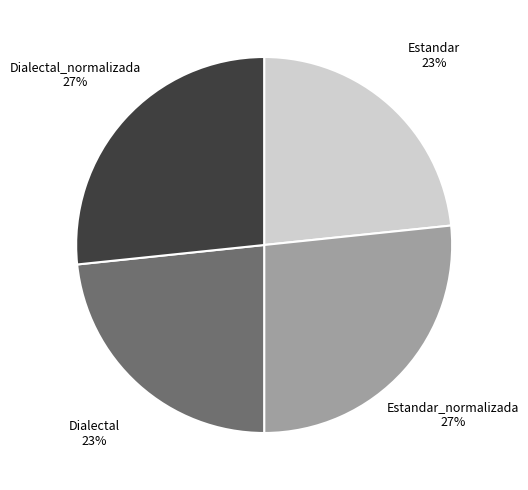

Is there any slice that represents more than half of the pie?

No